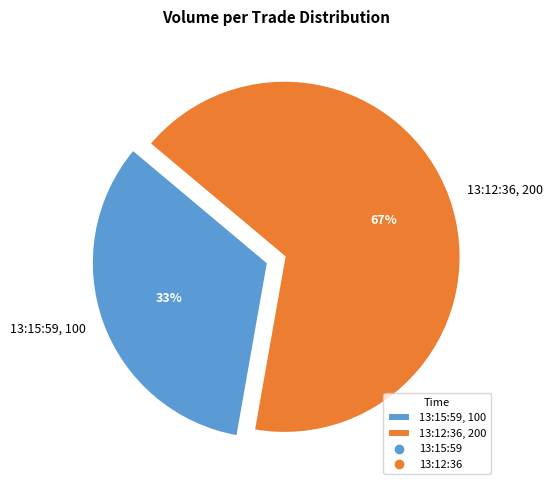

Which slice represents more than half of the pie?

13:12:36, 200